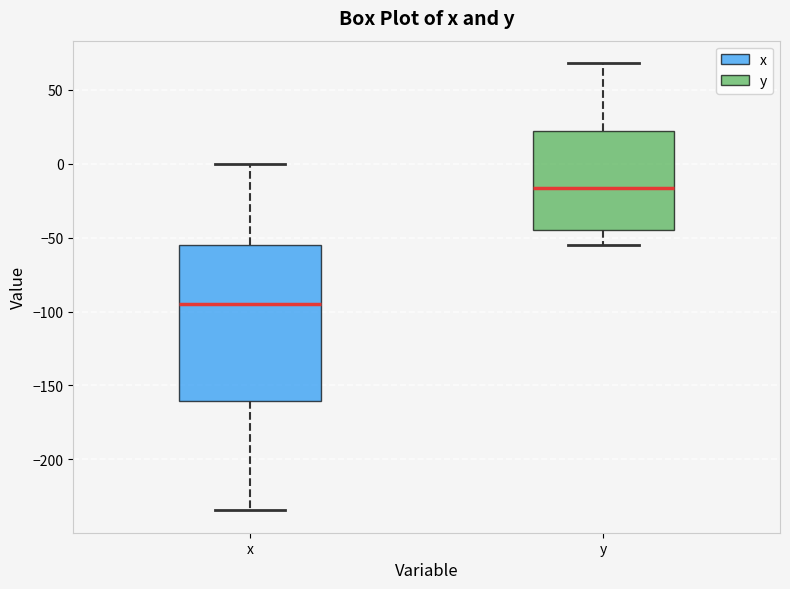

Reading left to right, transcribe this box plot: for each box, give where its median line is, the range the box spans, and where its two whiskers end, as read against the y-axis. The values are not printed on the chart, so give them approximately, as read against the axis.

x: median -95, box -160 to -55, whiskers -235 to 0
y: median -15, box -45 to 20, whiskers -55 to 70